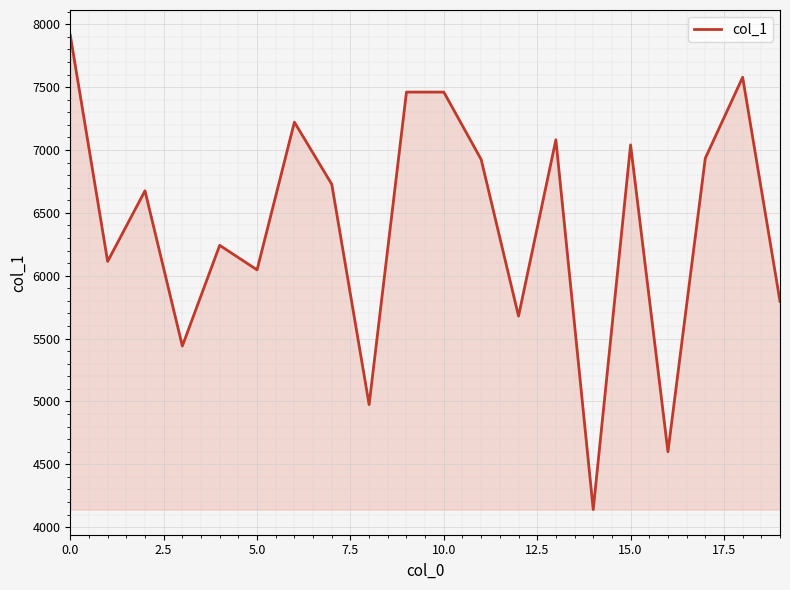

What is the greatest value displayed?

7914